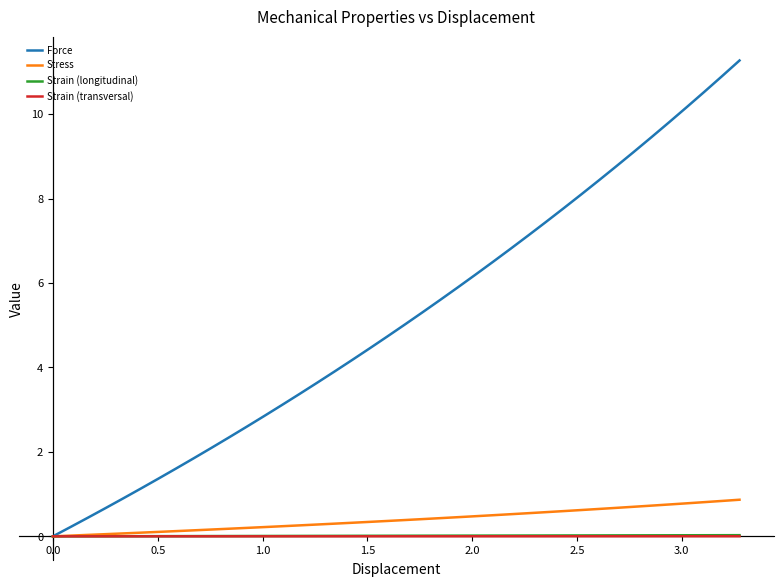

What are all the series names shown in the legend?

Force, Stress, Strain (longitudinal), Strain (transversal)